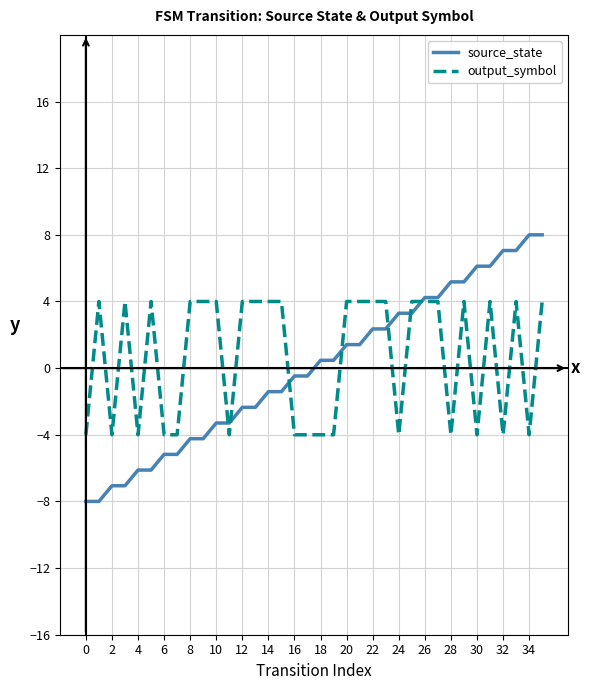

Which series has the largest range (max minus min)?

source_state